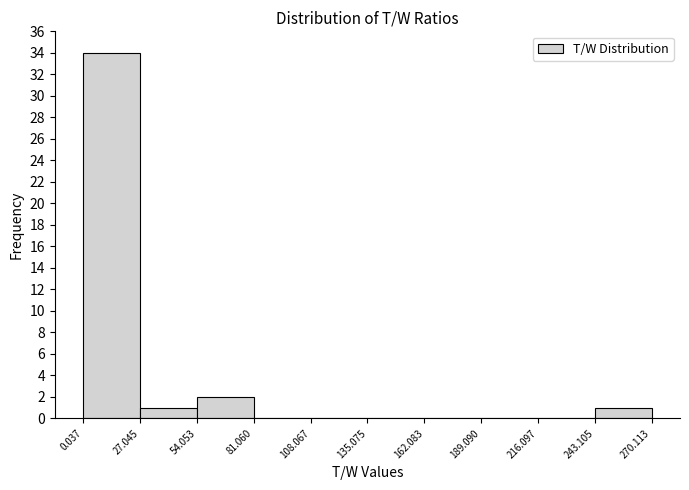

Reading left to right, transcribe this chart: for each bar, give the range it covers on the x-axis and its height. The values are not printed on the chart, so give them approximately, as read against the axis.

0.037 to 27.045: 34
27.045 to 54.053: 1
54.053 to 81.060: 2
81.060 to 108.067: 0
108.067 to 135.075: 0
135.075 to 162.083: 0
162.083 to 189.090: 0
189.090 to 216.097: 0
216.097 to 243.105: 0
243.105 to 270.113: 1